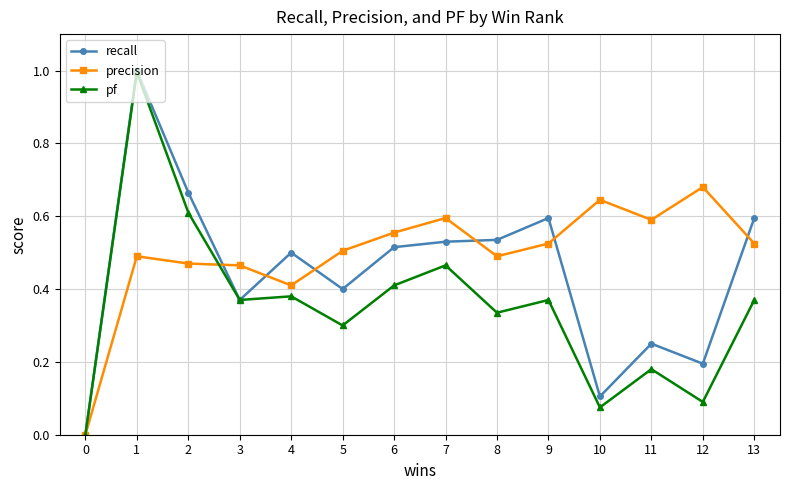

Which series changed the most between 0 and 12?

precision